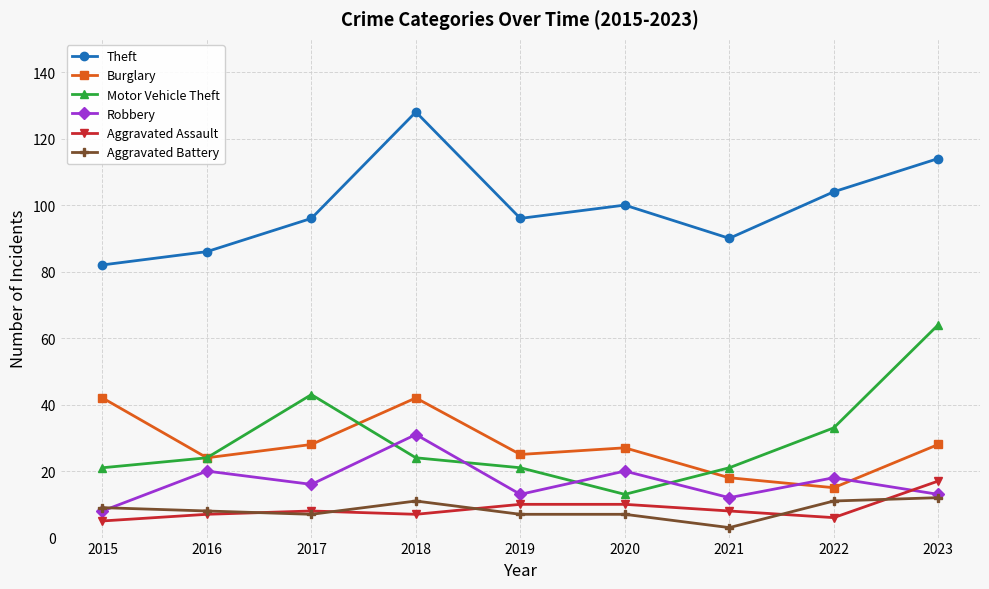

What is the sum of the Theft values at 2018 and 2022?

232